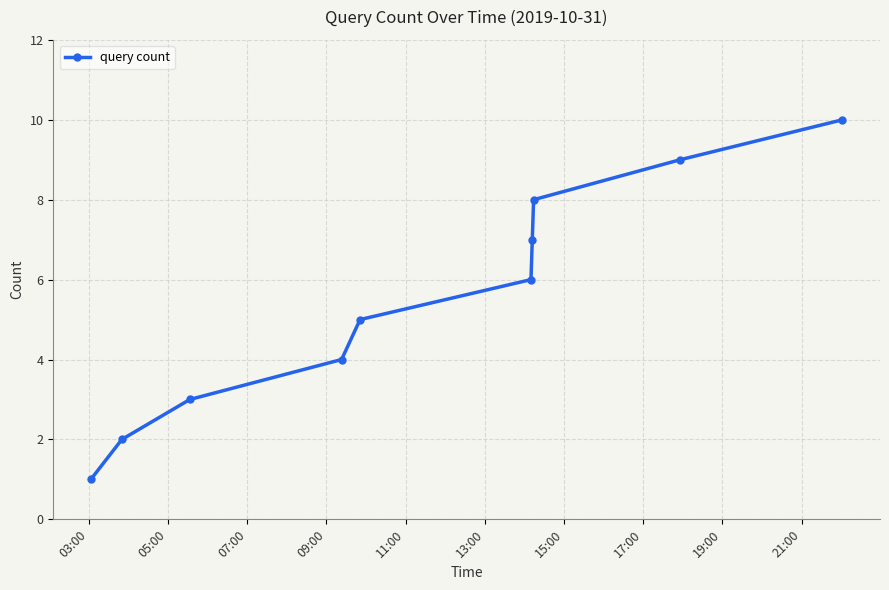

What is the greatest value displayed?

10